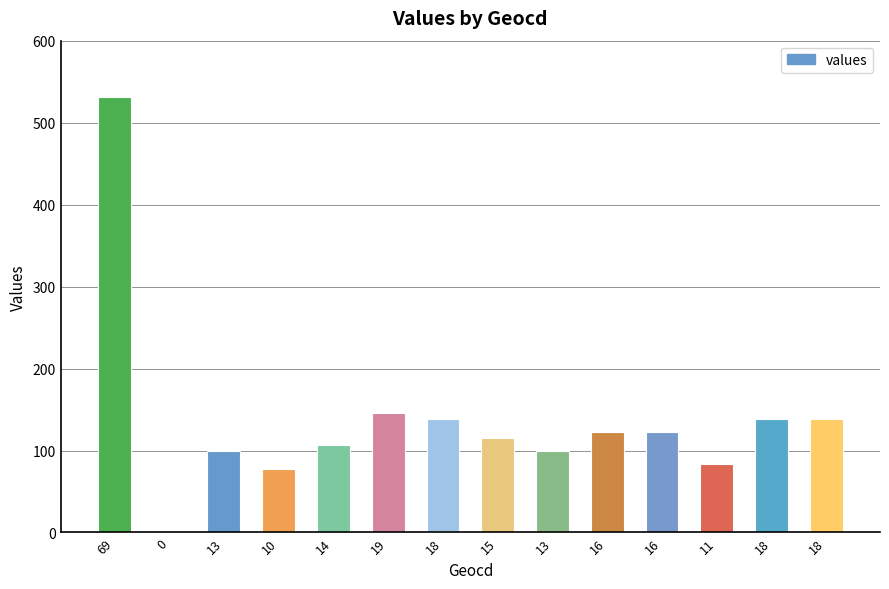

Rank the categories by value from lowest to highest.

0, 10, 11, 13, 13, 14, 15, 16, 16, 18, 18, 18, 19, 69